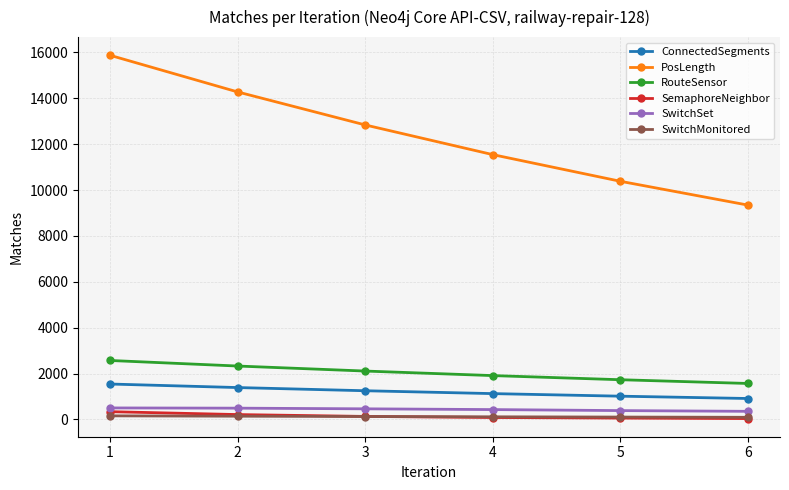

At which label is PosLength closest to 12606?

3